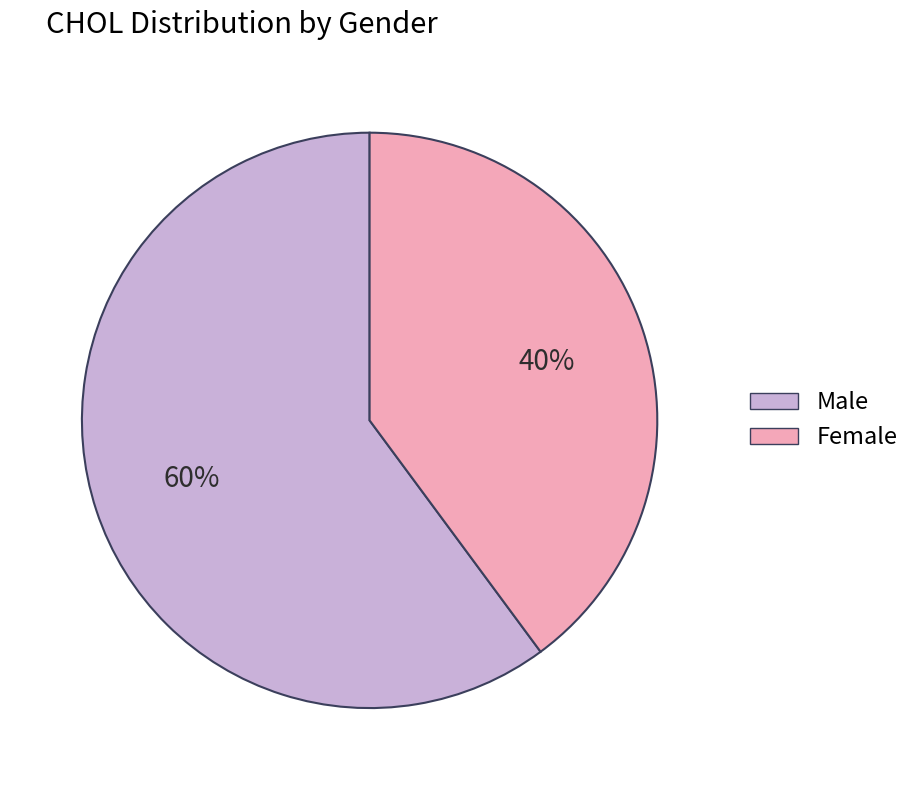

How many slices are in this pie chart?

2